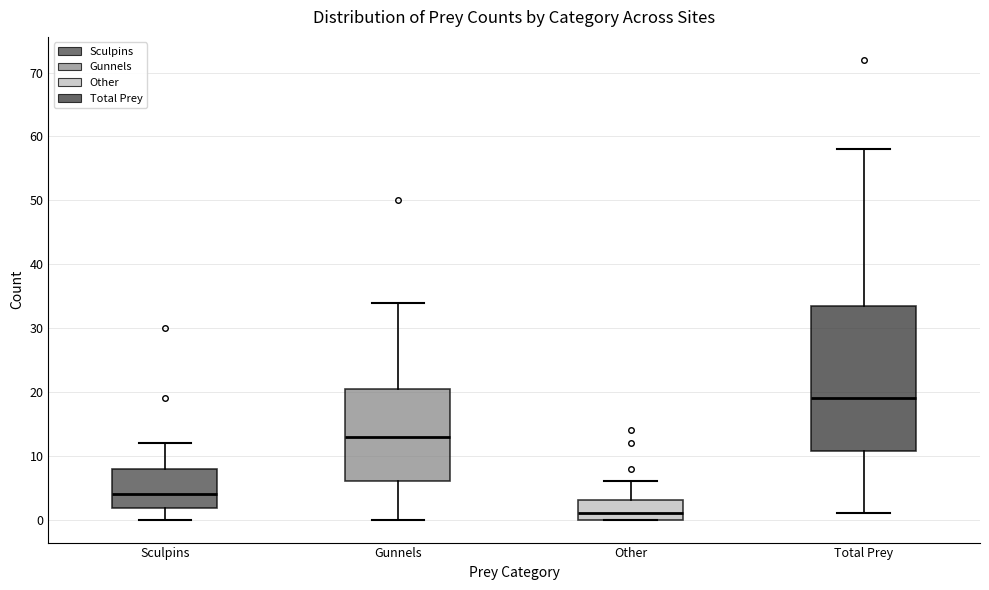

Comparing the boxes themselves (not the whiskers), which one is the tallest?

Total Prey